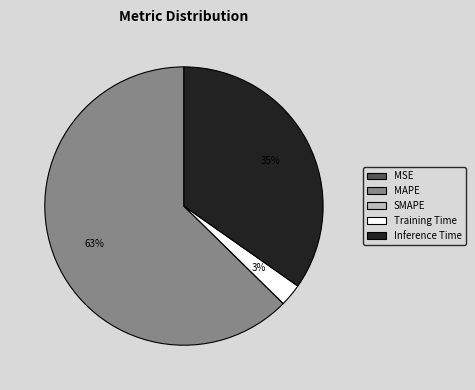

Which slice is the largest?

MAPE